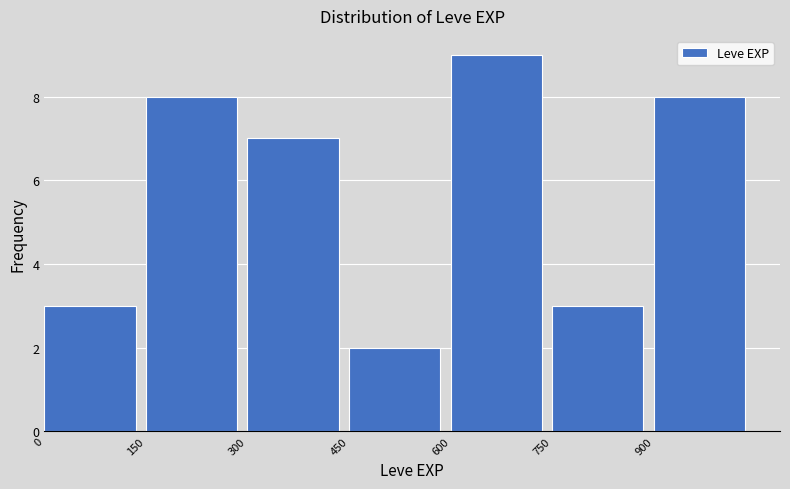

How tall is the bar that spans 0 to 150 on the x-axis? Neither the bar edges nor the heights are printed on the chart, so give them approximately, as read against the axes.

3